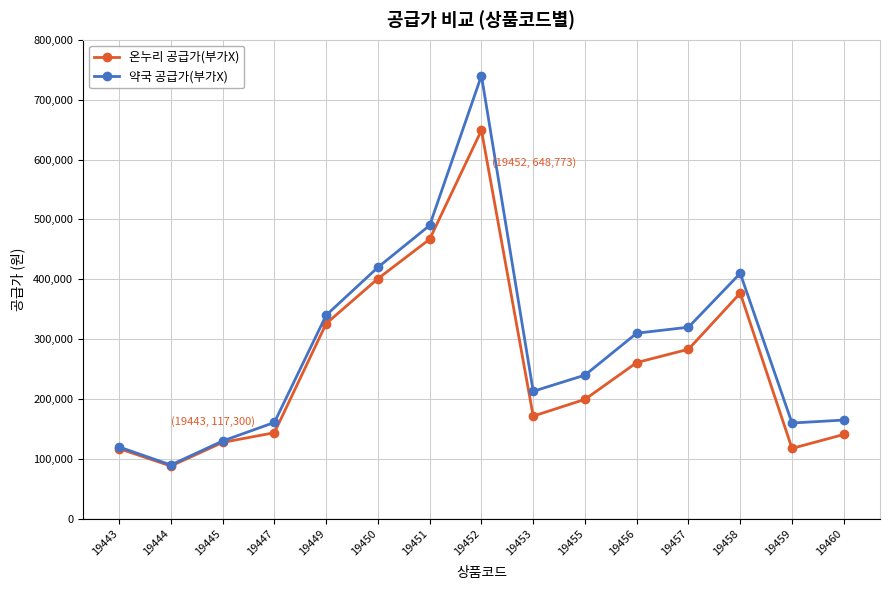

What is the spread (max minus min) of values at 19453?

41400